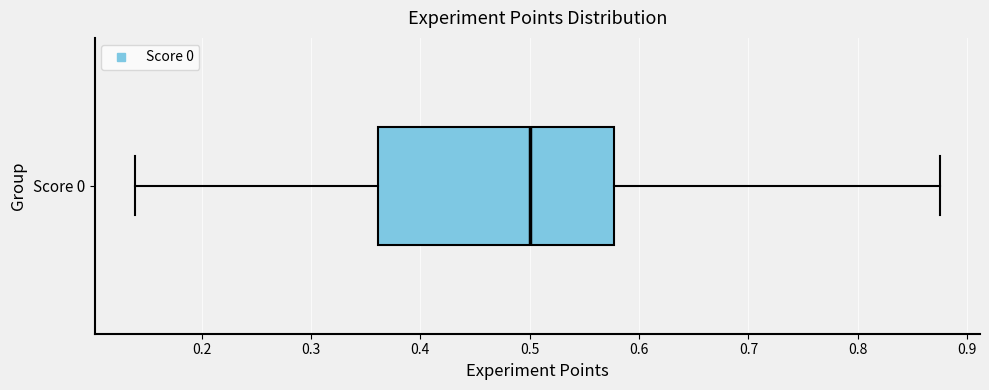

Read this box plot against the x-axis: the position of the median line, the range covered by the box, and the ends of both whiskers. The values are not printed on the chart, so give them approximately, as read against the axis.

median 0.50, box 0.36 to 0.58, whiskers 0.14 to 0.88